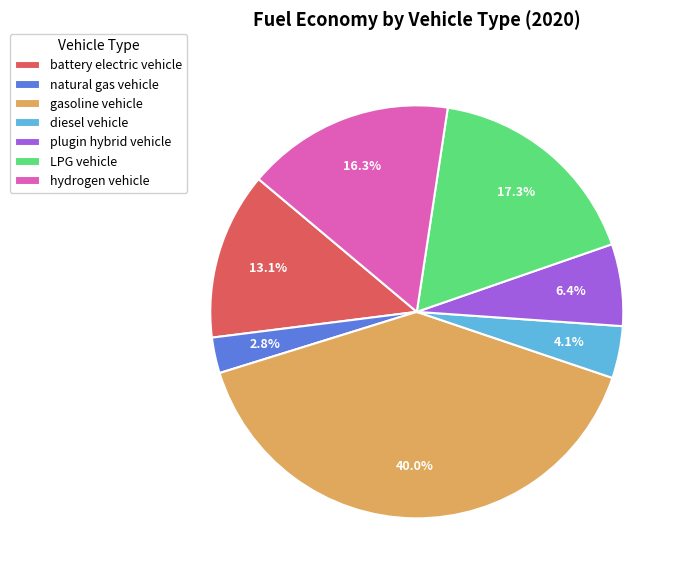

Does gasoline vehicle account for over 50% of the chart?

No